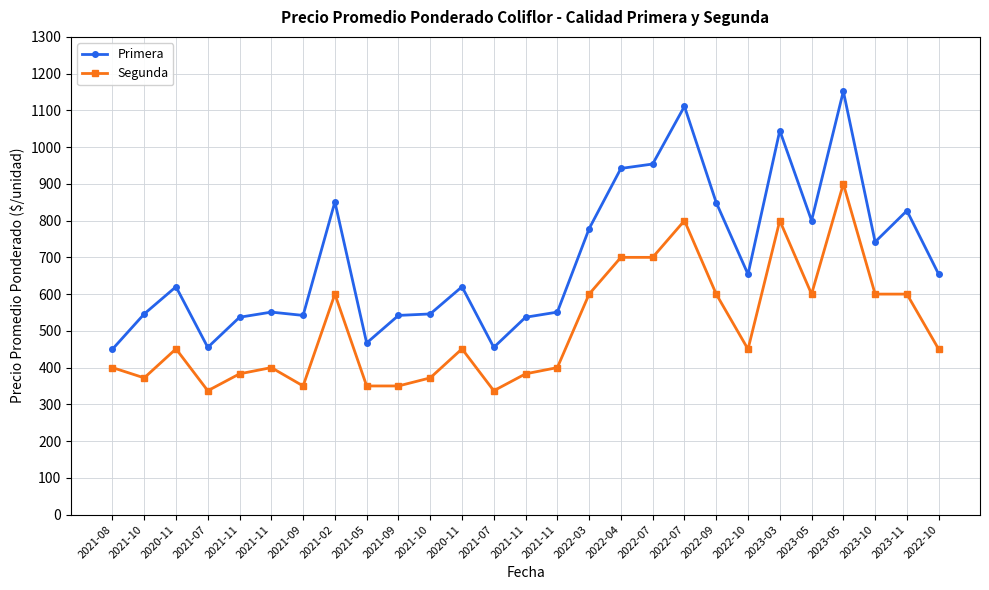

True or false: Segunda and Primera intersect in this chart.

False